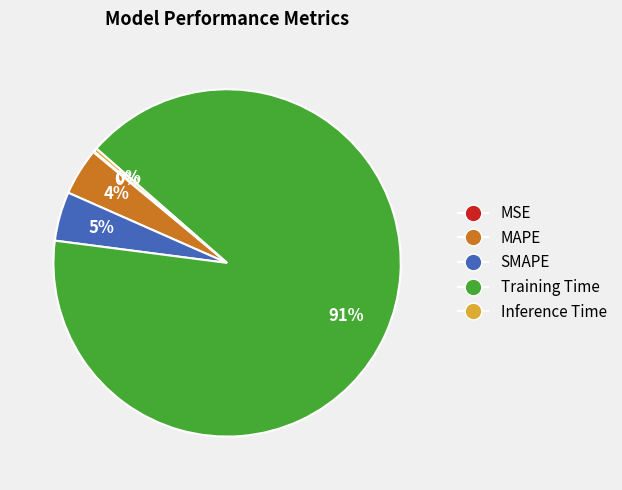

To the nearest percent, what percentage of the pie is SMAPE?

5%